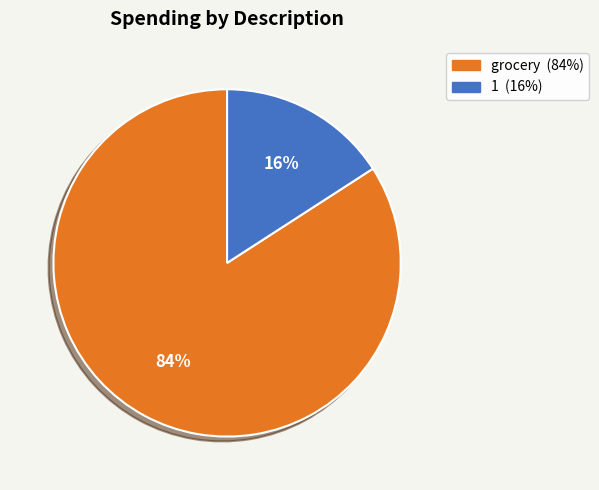

True or false: grocery accounts for 84% of the total.

True